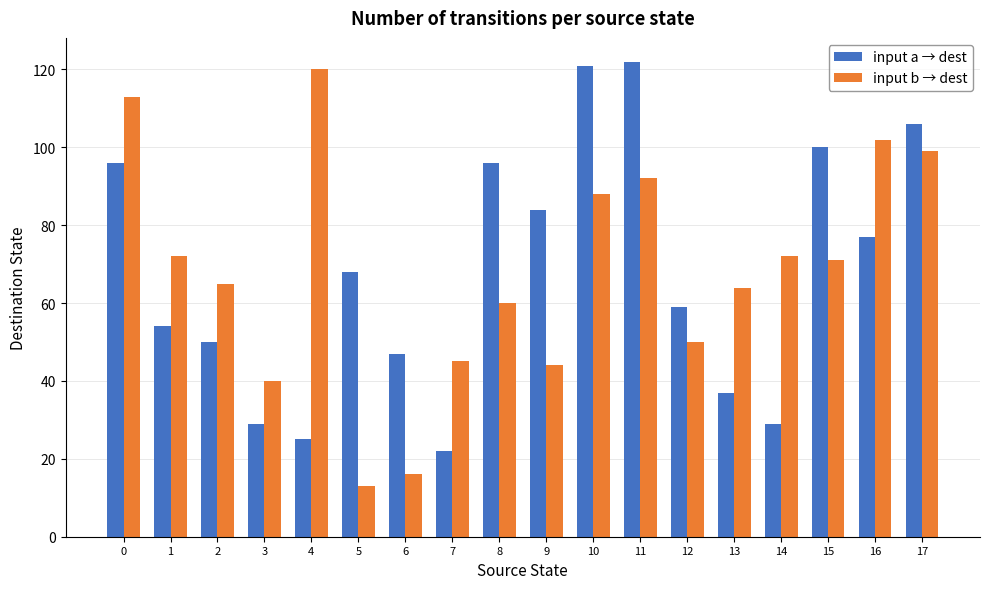

How many data points does each series have?

18